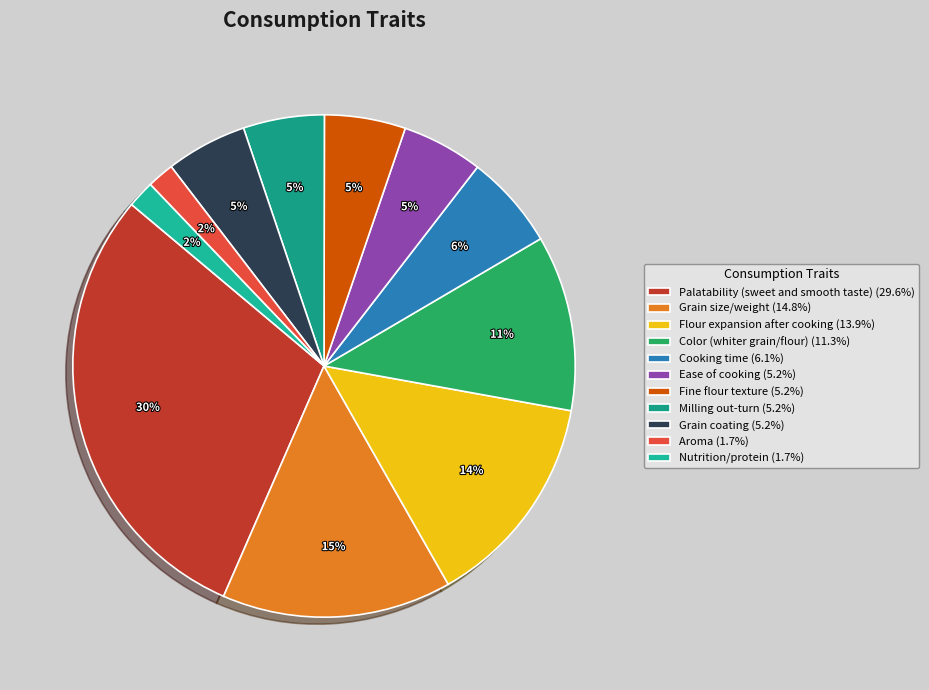

To the nearest percent, what is the average slice percentage?

9%